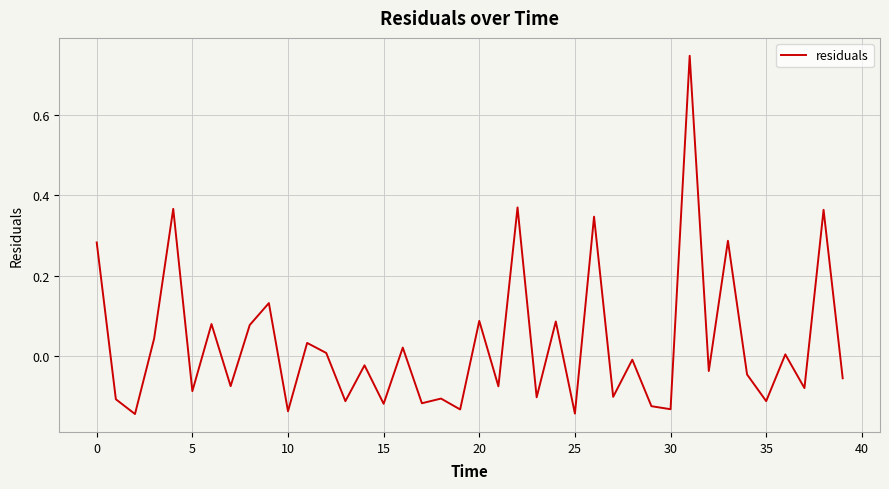

What is the difference between the maximum and minimum values?

0.9